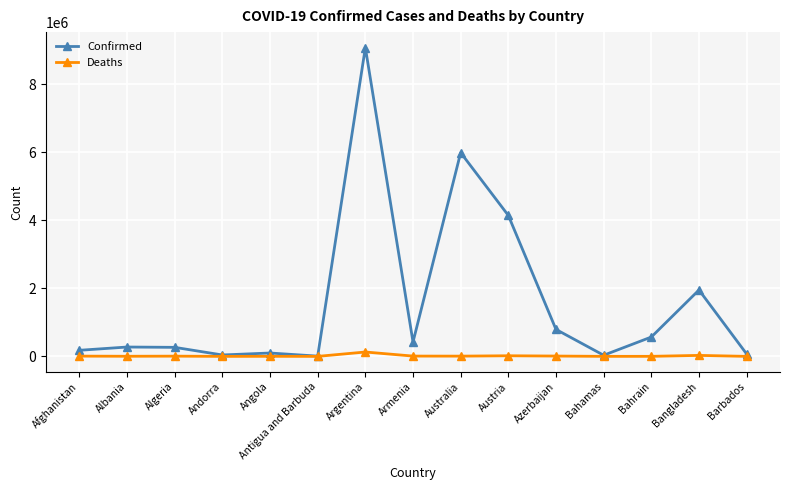

True or false: Confirmed has more than 0 points higher than both neighbors.

True